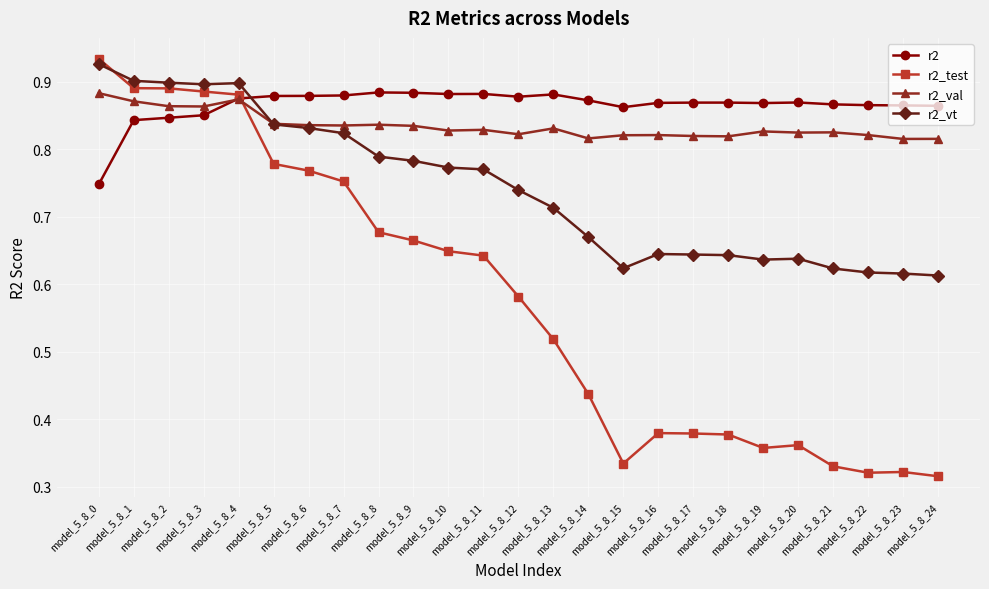

What are all the series names shown in the legend?

r2, r2_test, r2_val, r2_vt